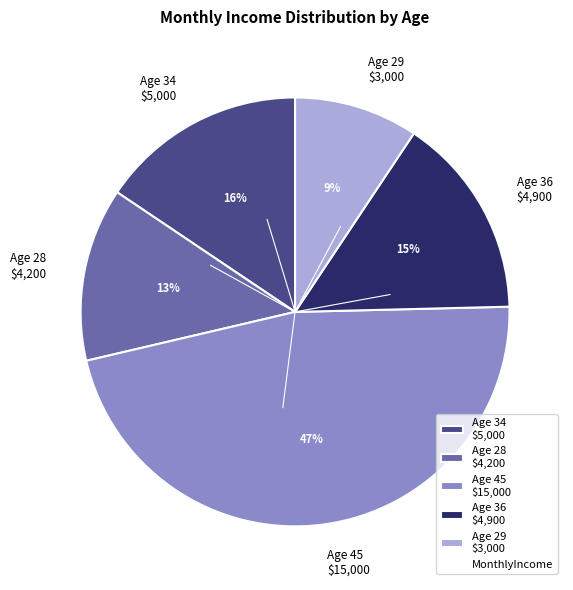

To the nearest percent, what is the average slice percentage?

20%